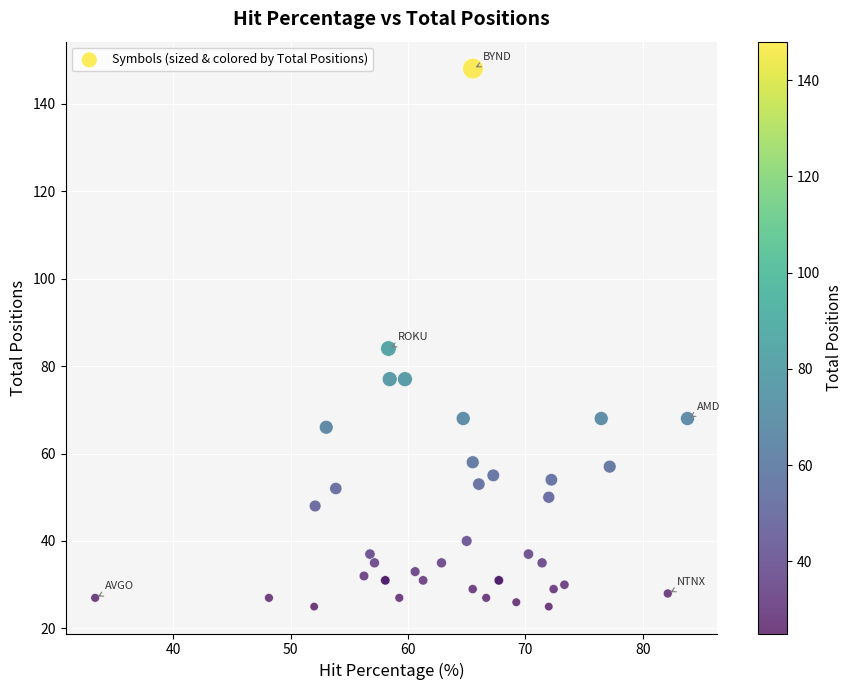

What Y value in the scatter plot is closest to 86?

84